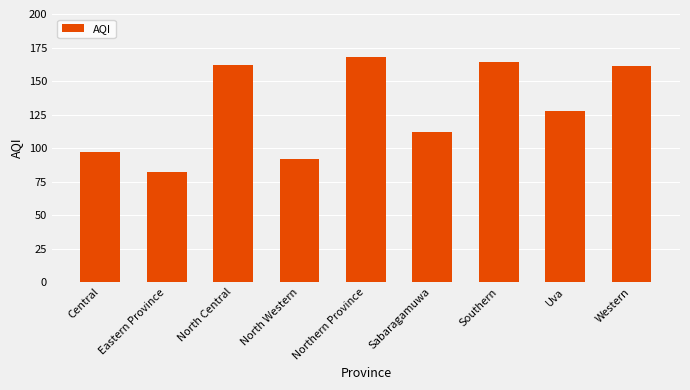

What is the value of the 4th bar from the left?

92